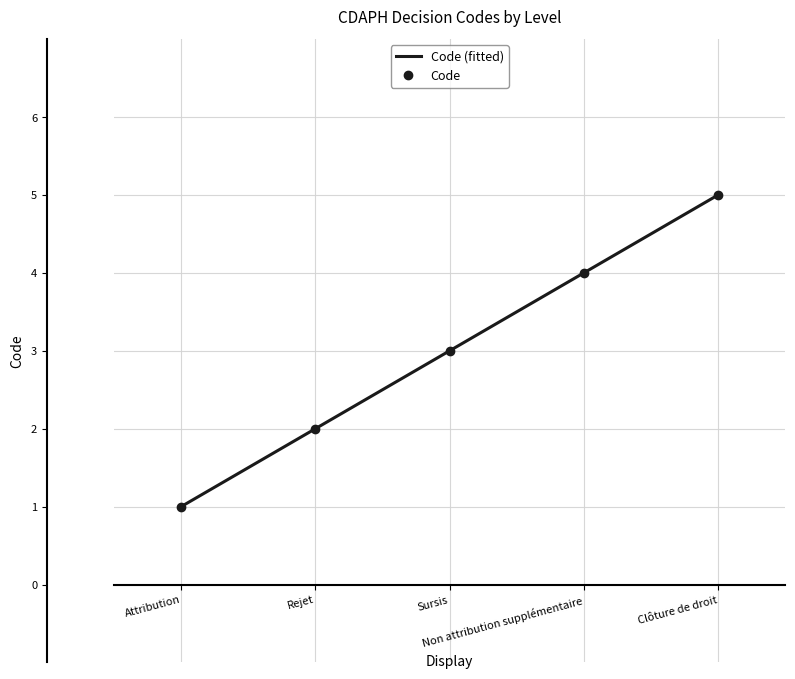

Count the number of categories in the chart.

5